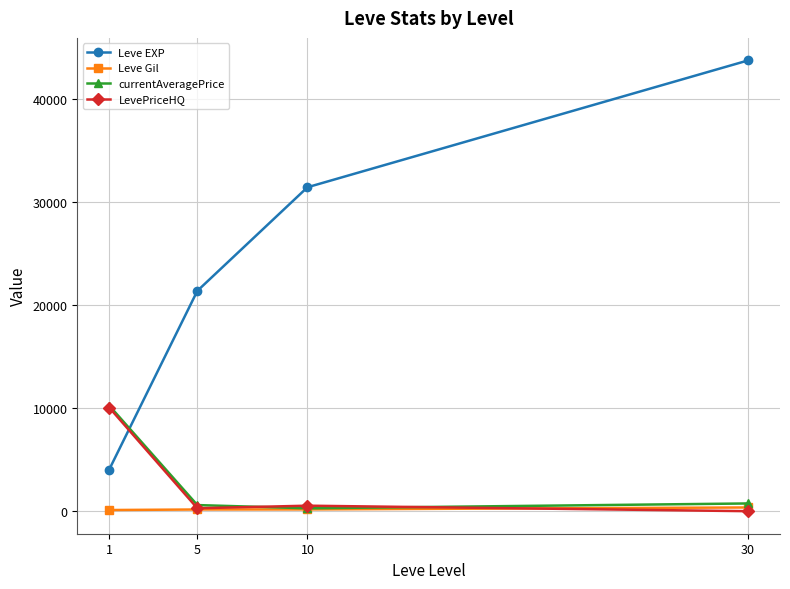

In currentAveragePrice, how many points are lower than both neighbors (excluding endpoints)?

1